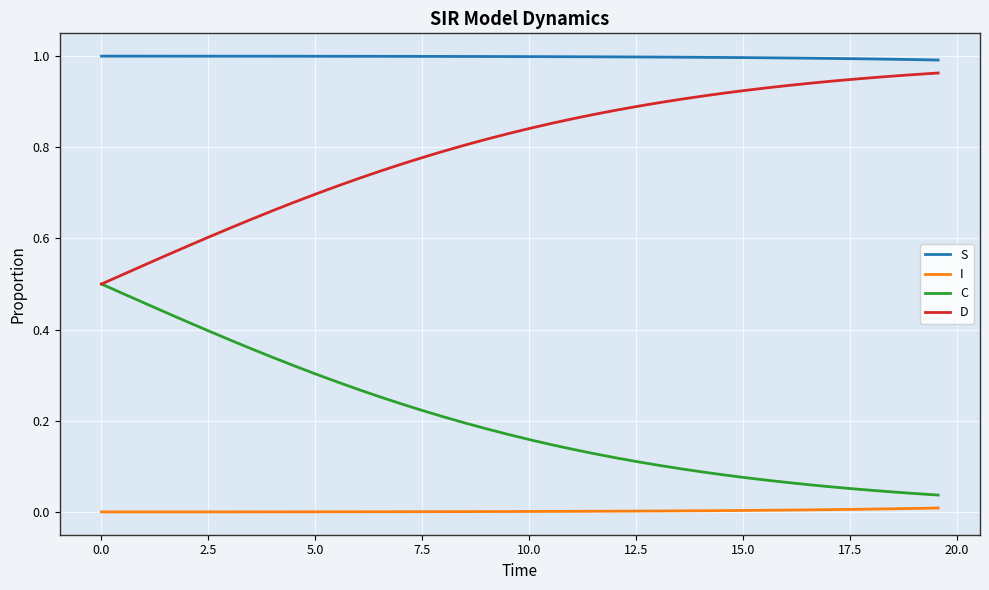

Which series has the largest total across all categories?

S